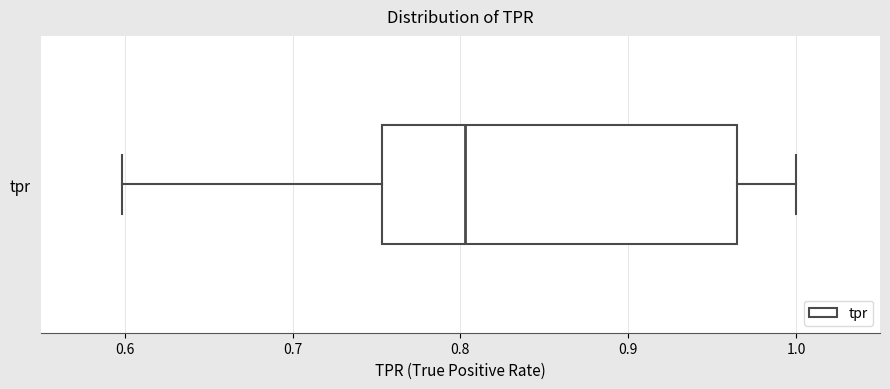

Where is the right edge of the box for tpr on the x-axis? The values are not printed on the chart, so give them approximately, as read against the axis.

0.96